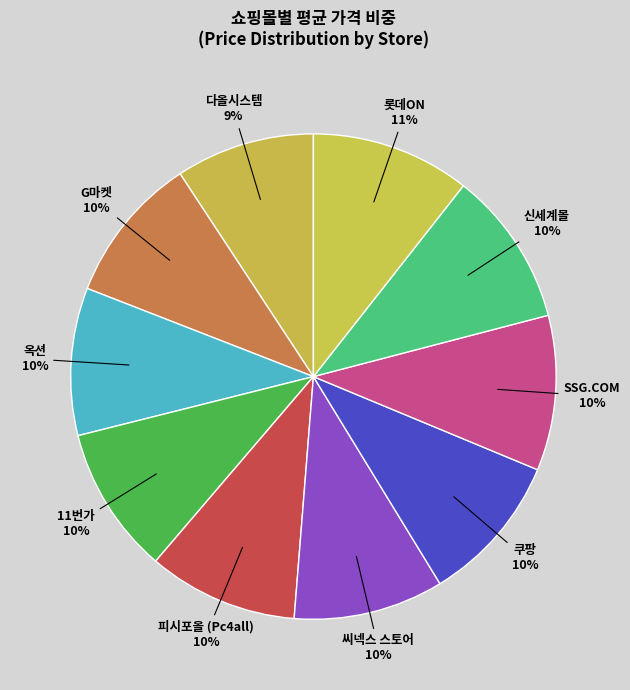

Does 다올시스템 account for over 50% of the chart?

No